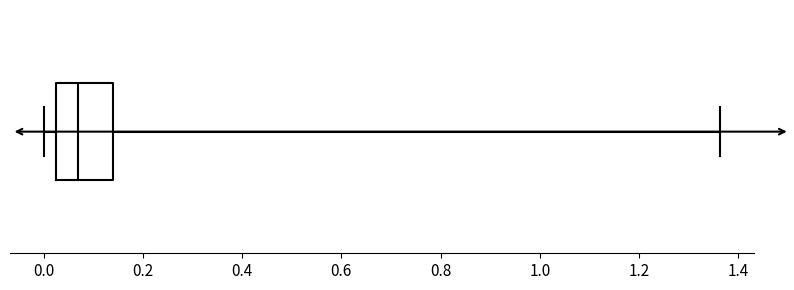

Transcribe this box plot: give where the median line is, the range the box spans, and where the two whiskers end, as read against the x-axis. The values are not printed on the chart, so give them approximately, as read against the axis.

median 0.06, box 0.02 to 0.14, whiskers 0.00 to 1.36